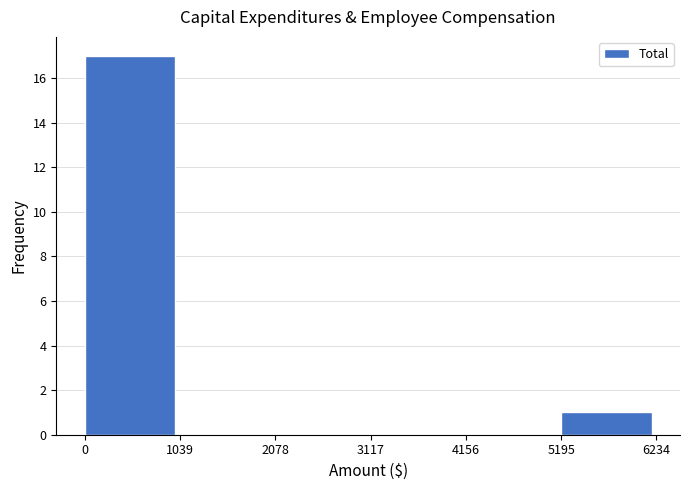

Reading left to right, list every bar in this chart as the range it spans on the x-axis followed by its height. The values are not printed on the chart, so give them approximately, as read against the axis.

0 to 1039: 17
1039 to 2078: 0
2078 to 3117: 0
3117 to 4156: 0
4156 to 5195: 0
5195 to 6234: 1